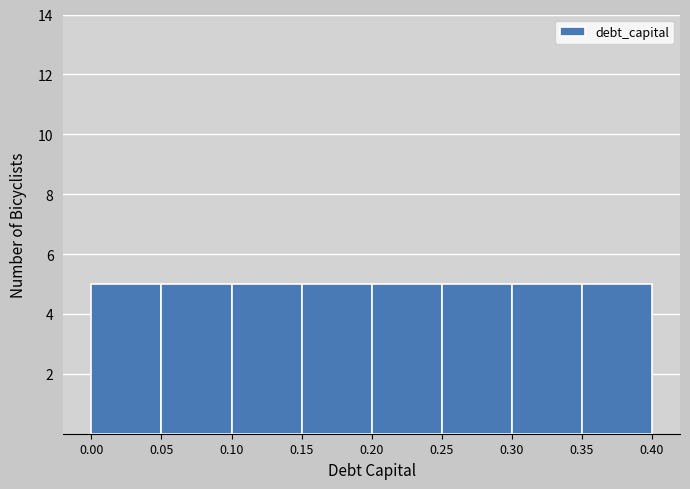

Reading left to right, list every bar in this chart as the range it spans on the x-axis followed by its height. The values are not printed on the chart, so give them approximately, as read against the axis.

0.00 to 0.05: 5
0.05 to 0.10: 5
0.10 to 0.15: 5
0.15 to 0.20: 5
0.20 to 0.25: 5
0.25 to 0.30: 5
0.30 to 0.35: 5
0.35 to 0.40: 5